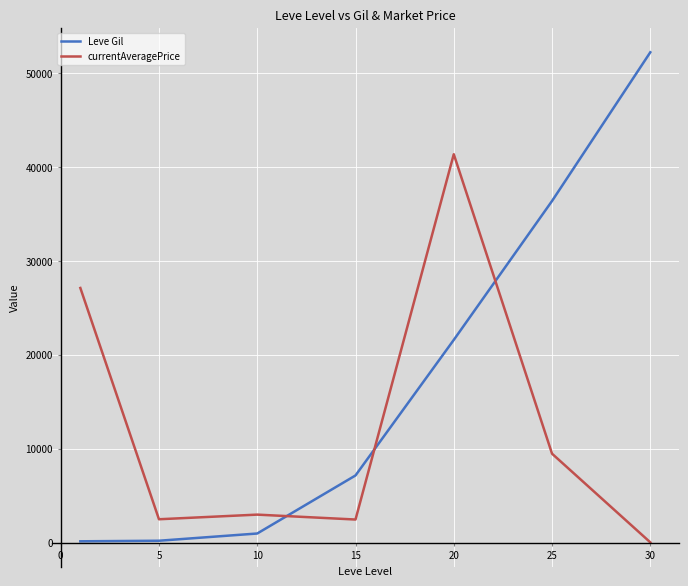

What is the greatest value displayed?

52220